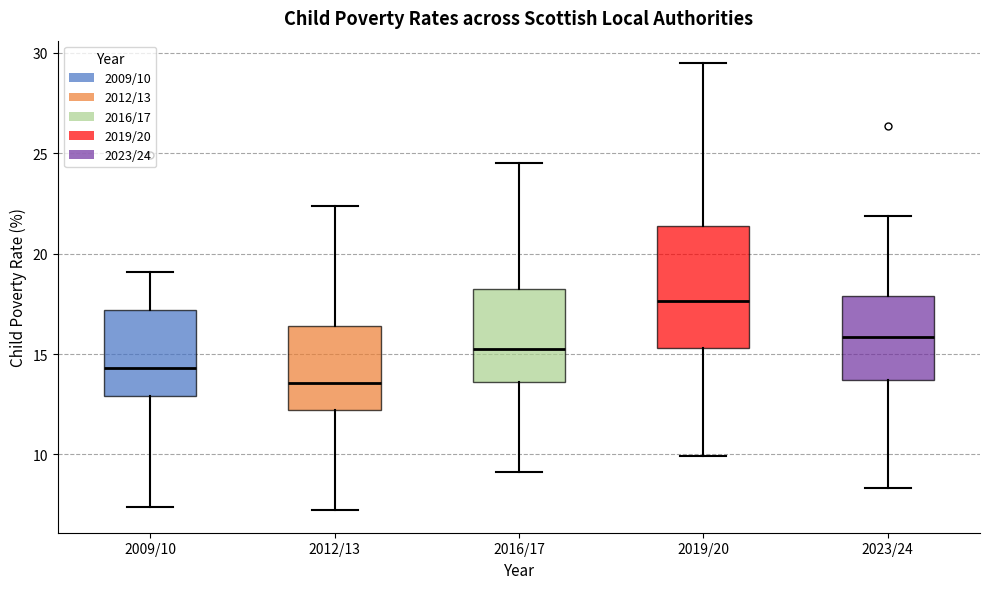

Reading left to right, transcribe this box plot: for each box, give where its median line is, the range the box spans, and where its two whiskers end, as read against the y-axis. The values are not printed on the chart, so give them approximately, as read against the axis.

2009/10: median 14.5, box 13.0 to 17.0, whiskers 7.5 to 19.0
2012/13: median 13.5, box 12.0 to 16.5, whiskers 7.0 to 22.5
2016/17: median 15.5, box 13.5 to 18.0, whiskers 9.0 to 24.5
2019/20: median 17.5, box 15.5 to 21.5, whiskers 10.0 to 29.5
2023/24: median 16.0, box 13.5 to 18.0, whiskers 8.5 to 22.0